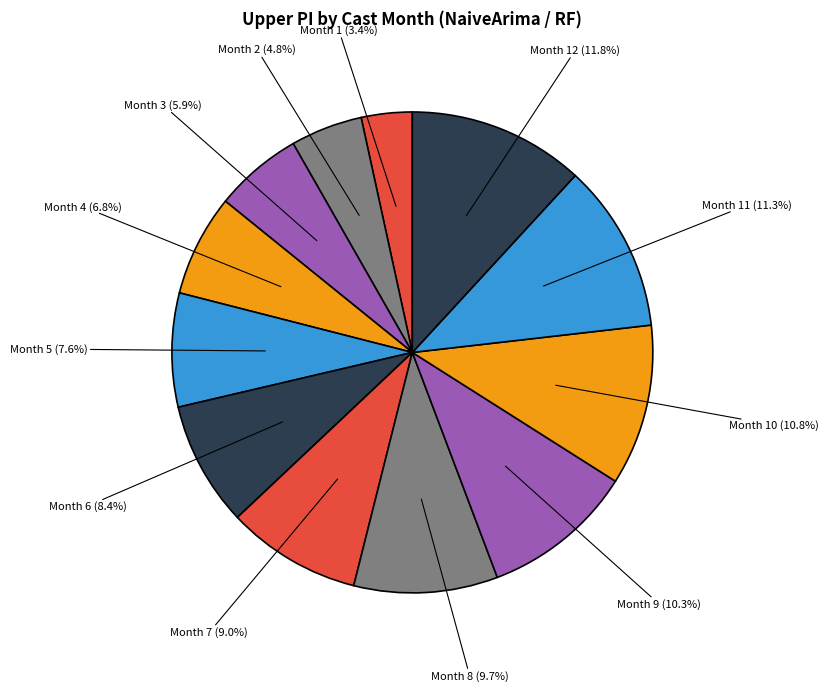

Is Month 12 the majority of the pie?

No